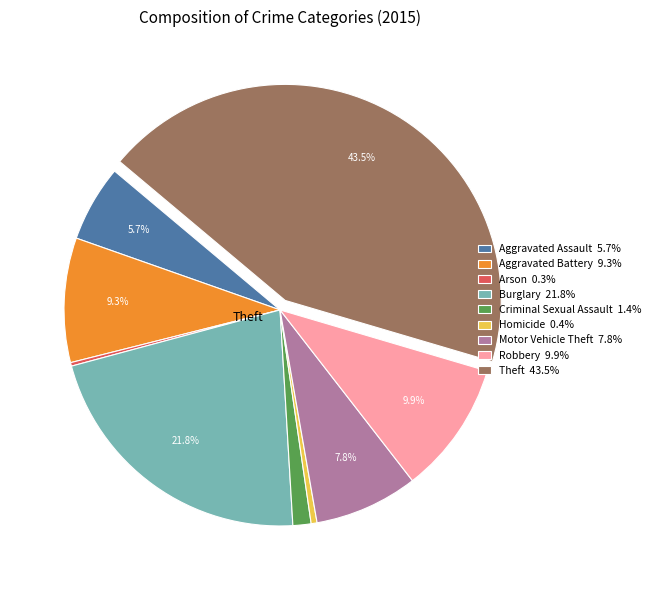

Is Aggravated Assault 5.7% the majority of the pie?

No